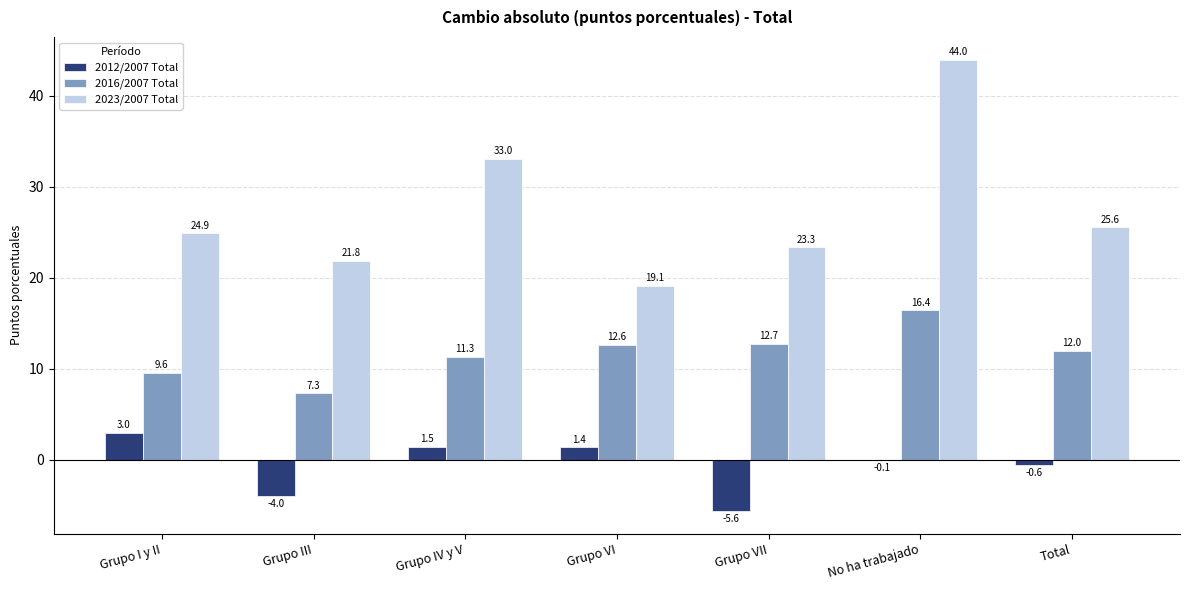

Where does the 2016/2007 Total series first go above 12?

Grupo VI